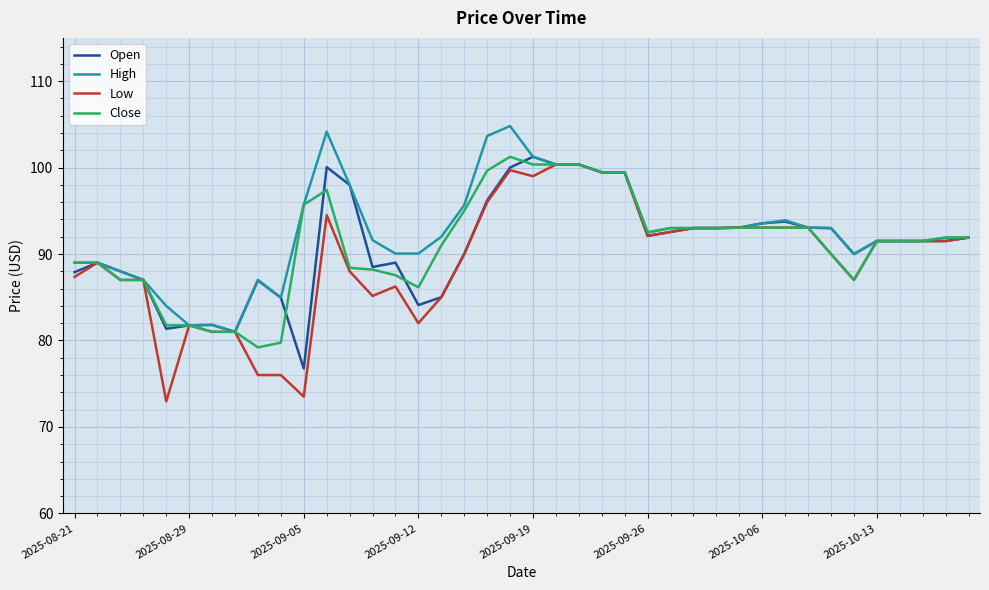

What is the maximum value for High?

104.8